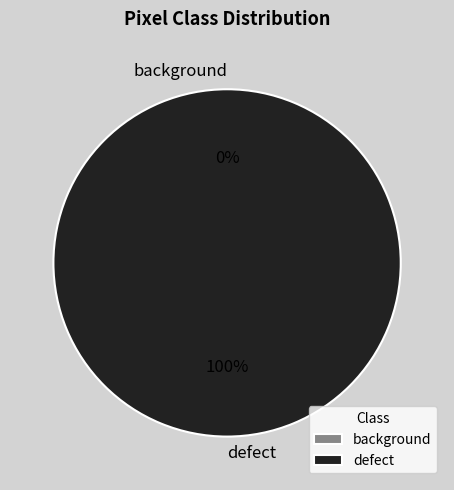

To the nearest percent, what is the combined percentage of defect and background?

100%